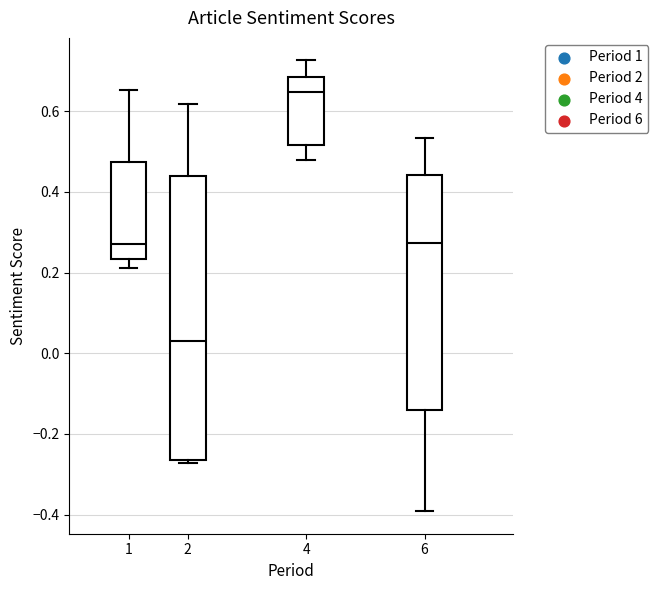

Which box's median line is the highest?

4